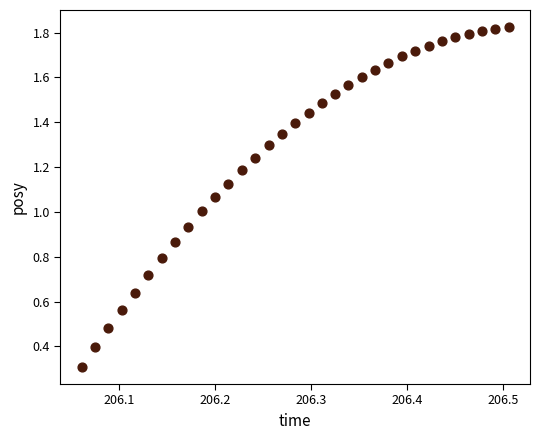

What is the range of X values (max minus min)?

0.4